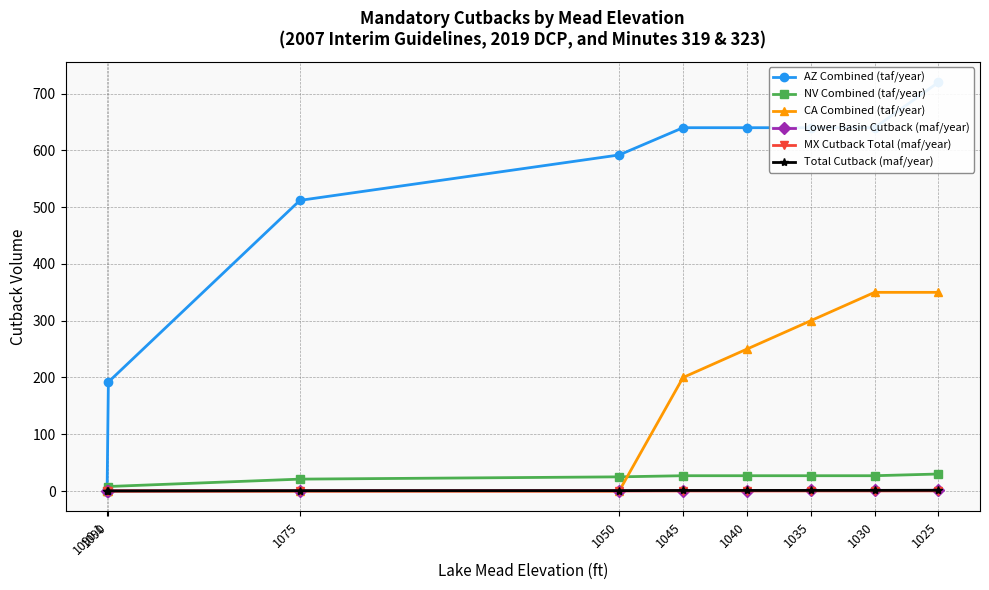

True or false: NV Combined (taf/year) has a value of 13.4 at 1025.

False